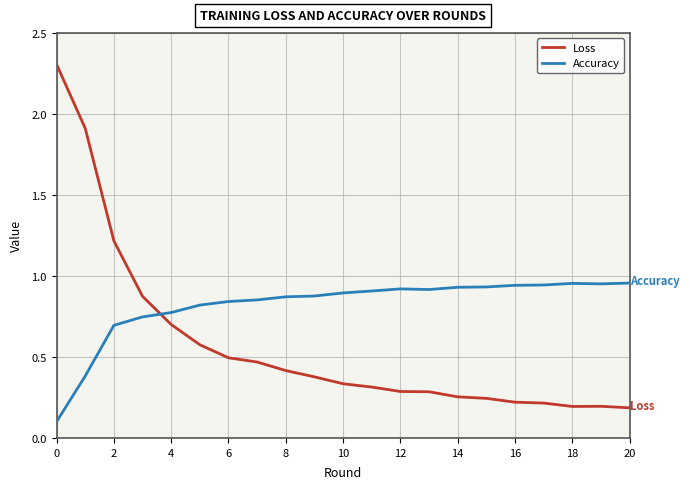

How many lines are shown in the chart?

2